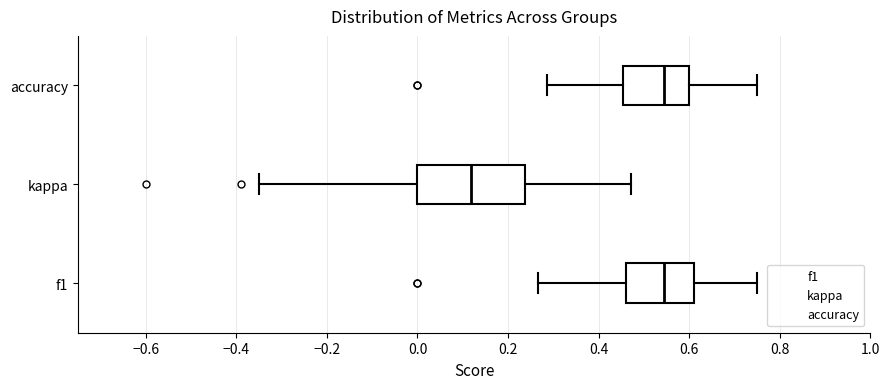

Reading bottom to top, transcribe this box plot: for each box, give where its median line is, the range the box spans, and where its two whiskers end, as read against the x-axis. The values are not printed on the chart, so give them approximately, as read against the axis.

f1: median 0.54, box 0.46 to 0.62, whiskers 0.26 to 0.76
kappa: median 0.12, box 0.00 to 0.24, whiskers -0.34 to 0.48
accuracy: median 0.54, box 0.46 to 0.60, whiskers 0.28 to 0.76